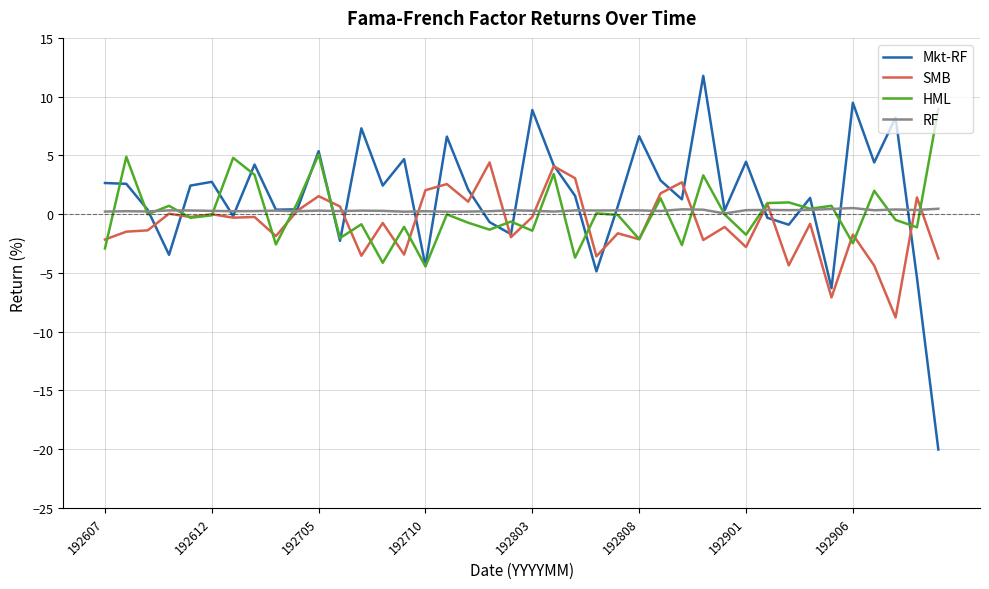

What is the maximum value for Mkt-RF?

11.8